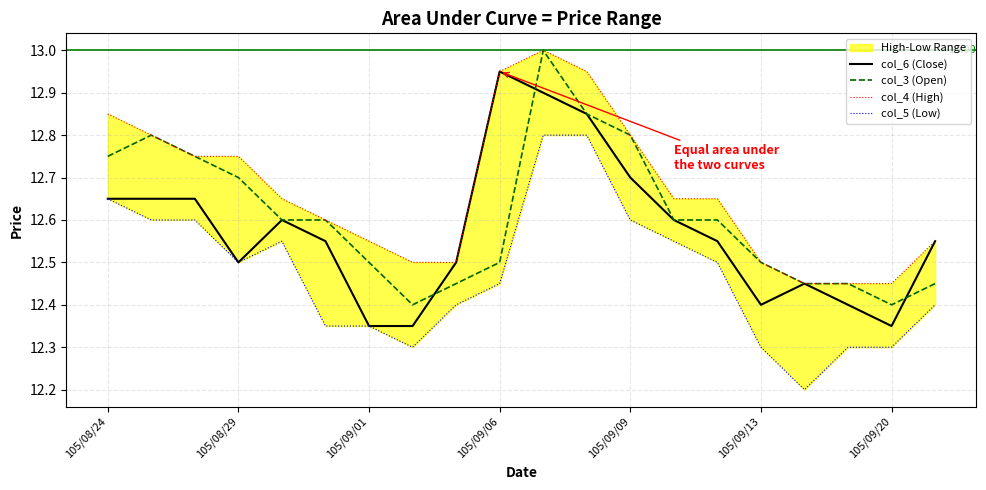

Reading left to right, list all the values displayed in this chart.

col_6 (Close): 12.7	12.7	12.7	12.5	12.6	12.6	12.3	12.3	12.5	12.9	12.9	12.8	12.7	12.6	12.6	12.4	12.4	12.4	12.3	12.6
col_3 (Open): 12.8	12.8	12.8	12.7	12.6	12.6	12.5	12.4	12.4	12.5	13.0	12.8	12.8	12.6	12.6	12.5	12.4	12.4	12.4	12.4
col_4 (High): 12.8	12.8	12.8	12.8	12.7	12.6	12.6	12.5	12.5	12.9	13.0	12.9	12.8	12.7	12.7	12.5	12.4	12.4	12.4	12.6
col_5 (Low): 12.7	12.6	12.6	12.5	12.6	12.3	12.3	12.3	12.4	12.4	12.8	12.8	12.6	12.6	12.5	12.3	12.2	12.3	12.3	12.4